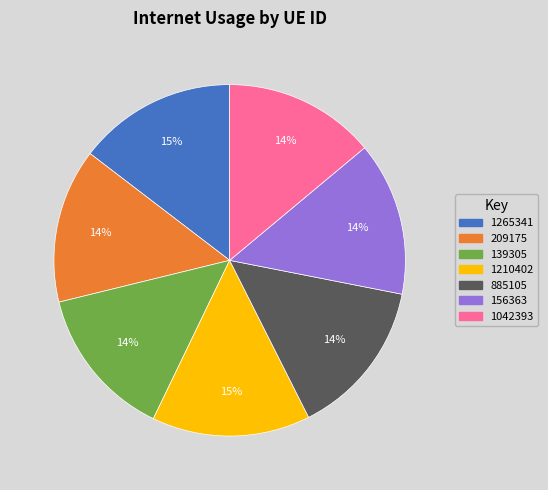

Is it true that 1265341 is 15% of the pie?

True